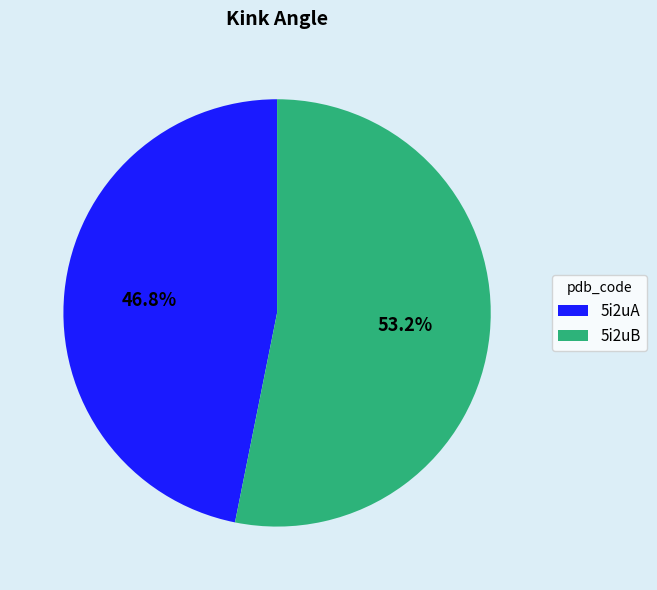

How many segments does this pie chart have?

2